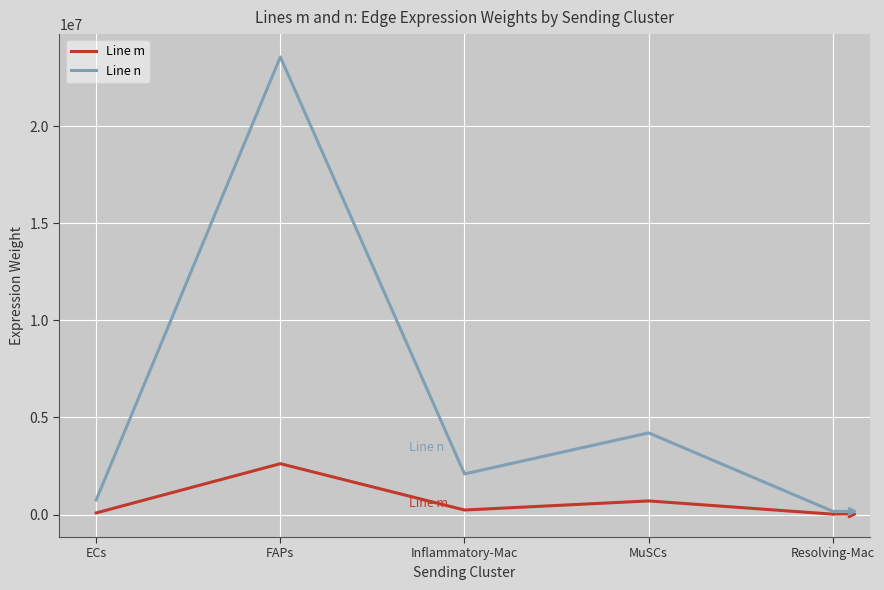

Which series changed the most between ECs and MuSCs?

Line n